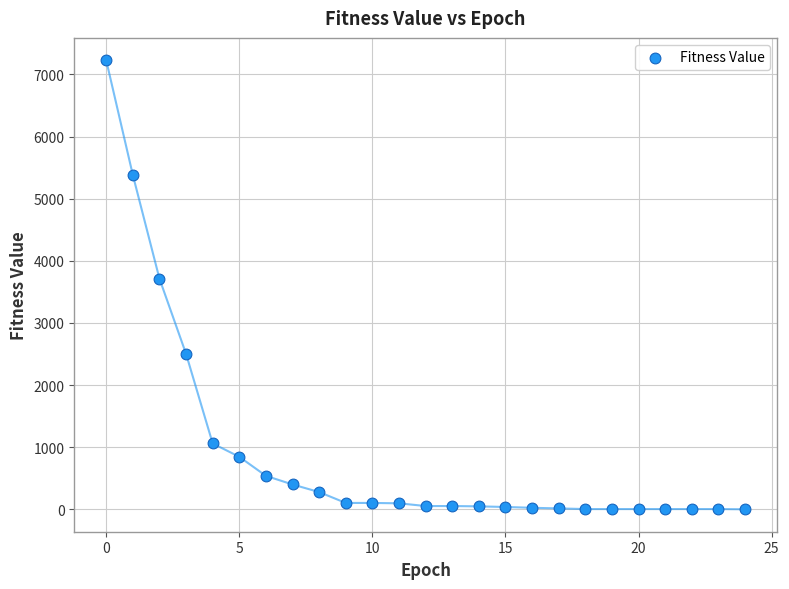

What Y value in the scatter plot is closest to 3613?

3712.6